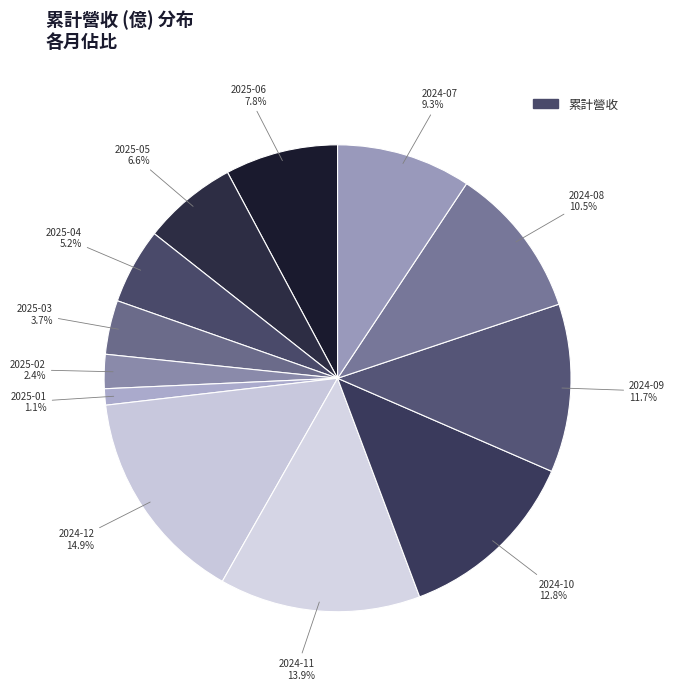

Count the number of slices in the pie.

12